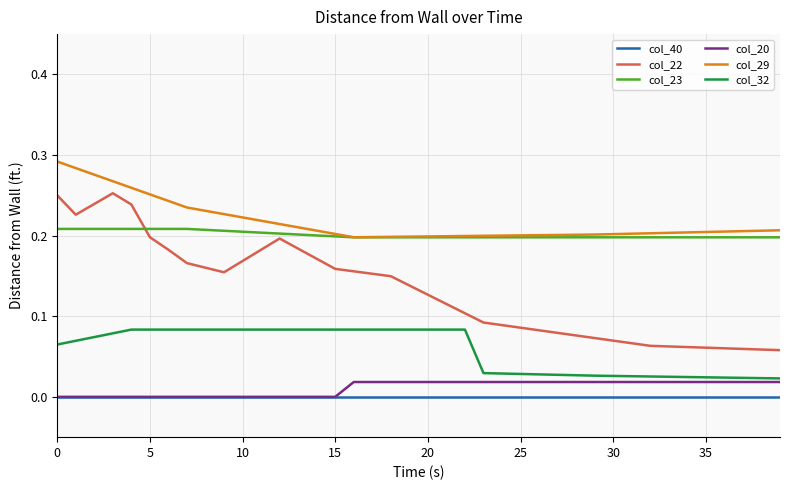

Which series has the largest range (max minus min)?

col_22